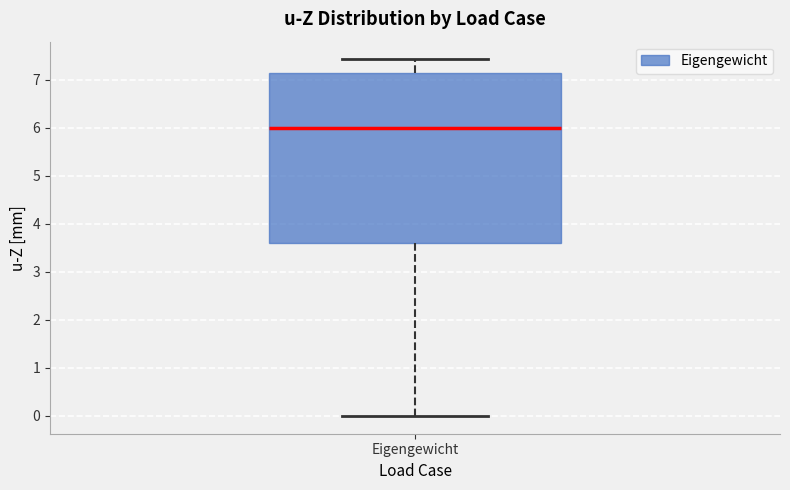

Read this box plot against the y-axis: the position of the median line, the range covered by the box, and the ends of both whiskers. The values are not printed on the chart, so give them approximately, as read against the axis.

median 6.0, box 3.6 to 7.1, whiskers 0.0 to 7.4